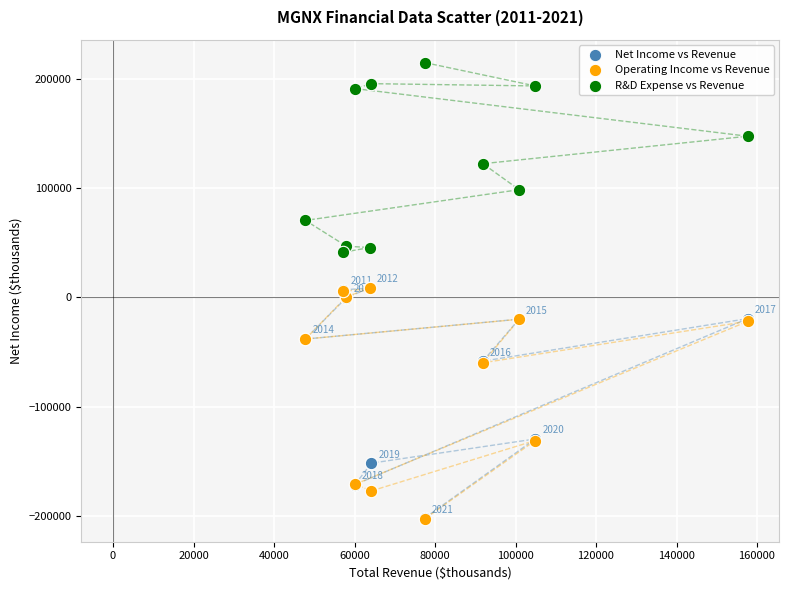

In the R&D Expense vs Revenue series, what Y value is closest to 127850?

122100